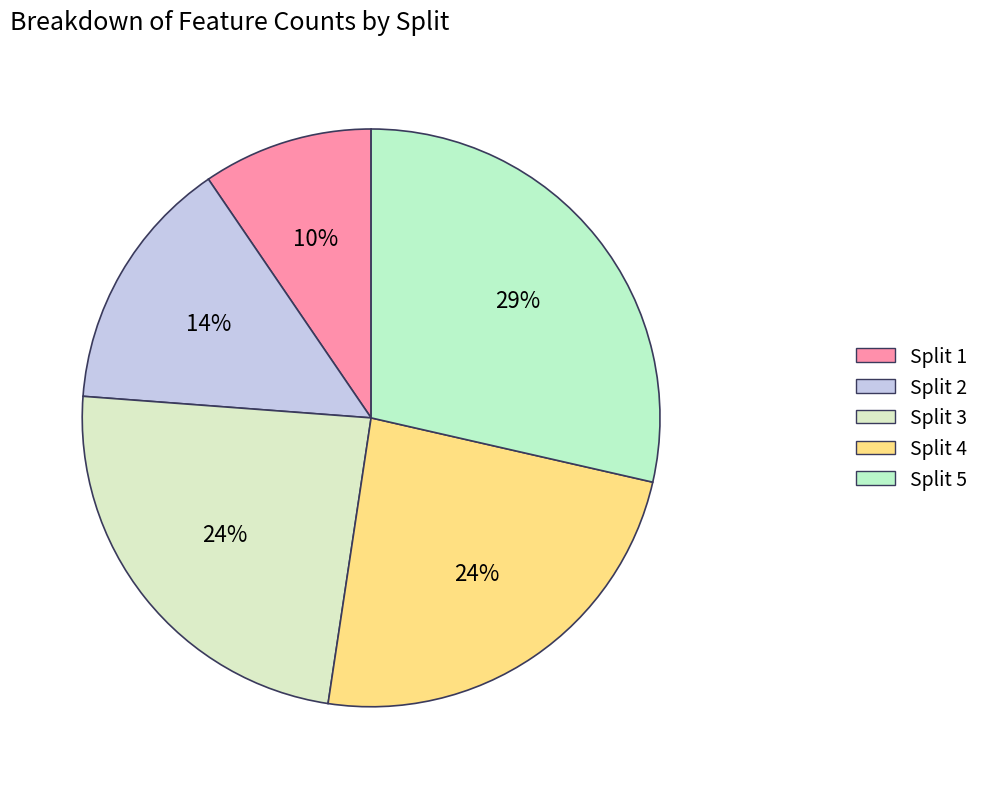

Which slice is the smallest?

Split 1